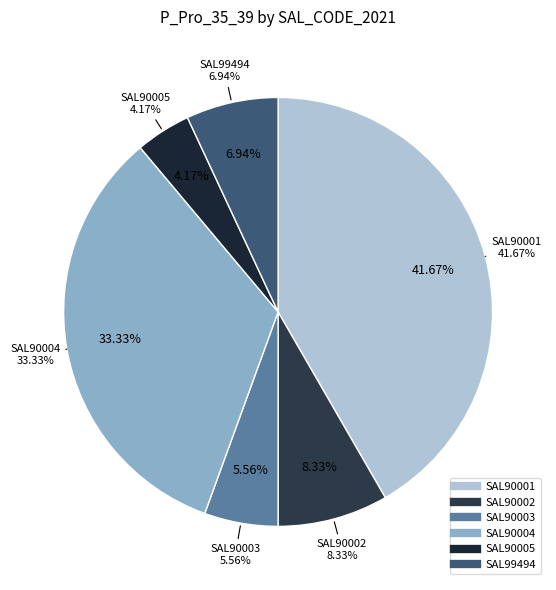

To the nearest percent, what is the combined percentage of SAL99494 and SAL90001?

49%